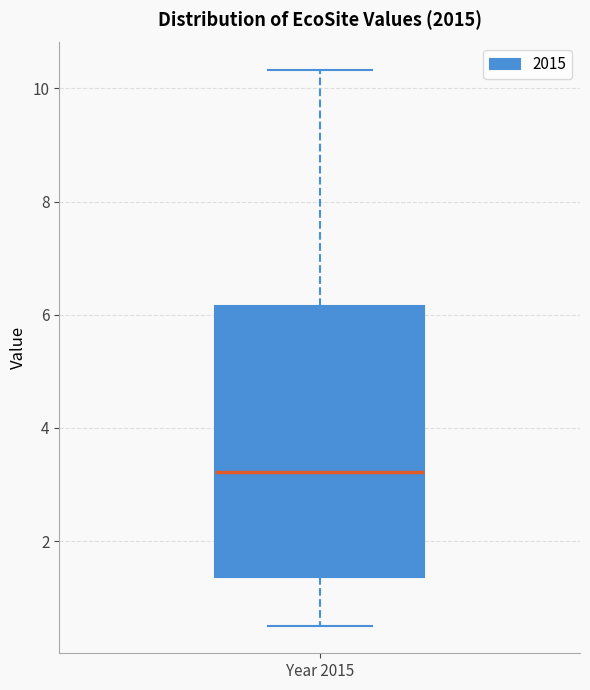

Read this box plot against the y-axis: the position of the median line, the range covered by the box, and the ends of both whiskers. The values are not printed on the chart, so give them approximately, as read against the axis.

median 3.2, box 1.4 to 6.2, whiskers 0.6 to 10.4